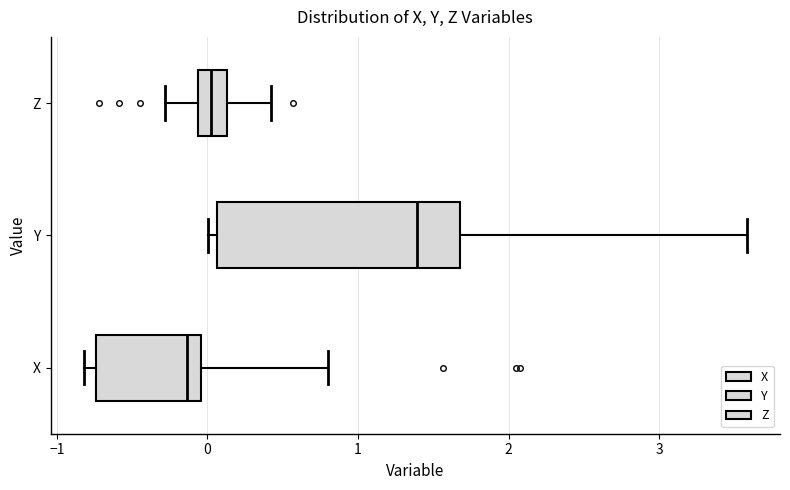

Reading bottom to top, transcribe this box plot: for each box, give where its median line is, the range the box spans, and where its two whiskers end, as read against the x-axis. The values are not printed on the chart, so give them approximately, as read against the axis.

X: median -0.1, box -0.7 to 0.0, whiskers -0.8 to 0.8
Y: median 1.4, box 0.1 to 1.7, whiskers 0.0 to 3.6
Z: median 0.0, box -0.1 to 0.1, whiskers -0.3 to 0.4